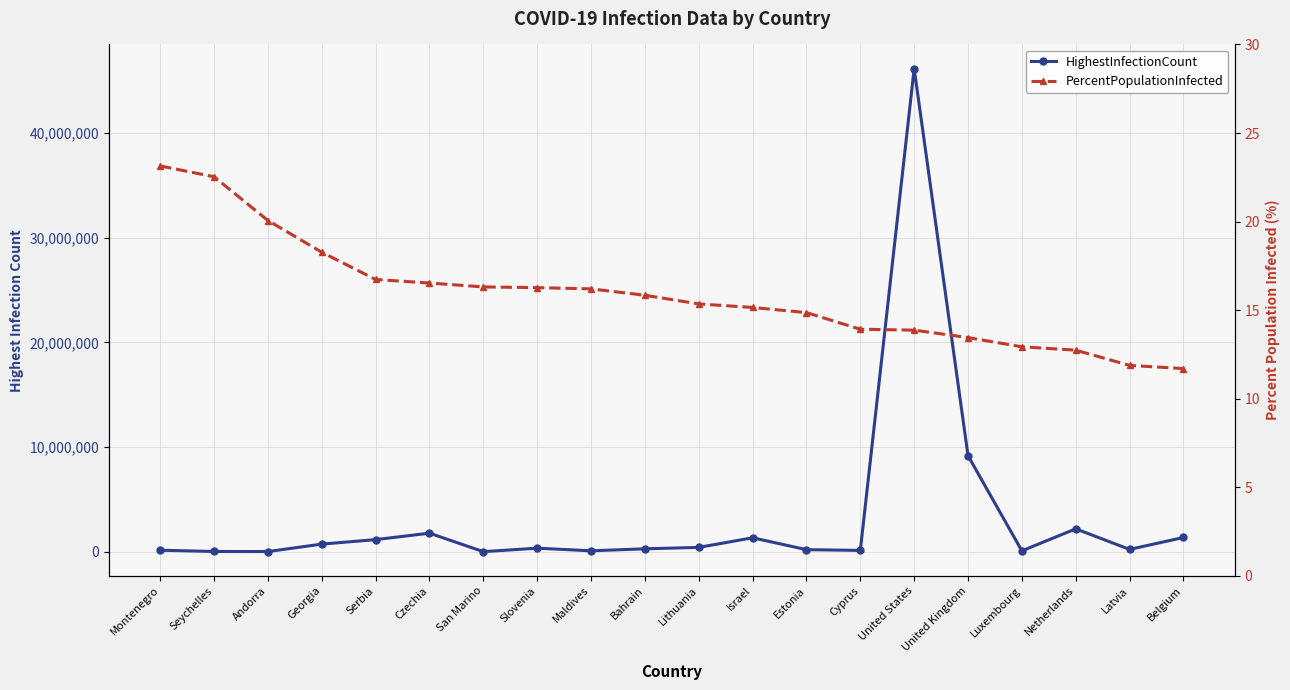

At which category does the chart reach its minimum across all series?

Belgium